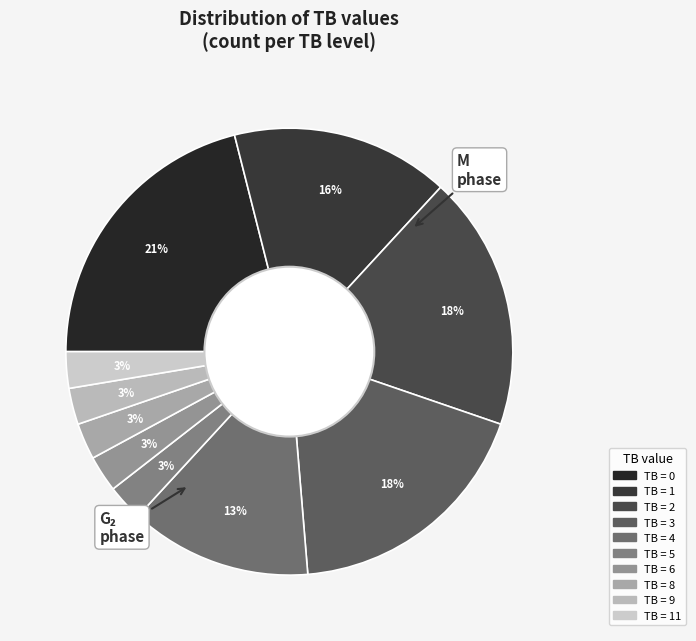

How many slices are in this pie chart?

10